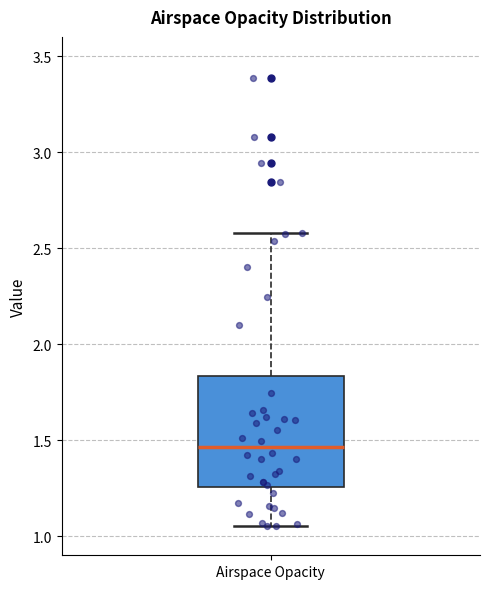

Transcribe this box plot: give where the median line is, the range the box spans, and where the two whiskers end, as read against the y-axis. The values are not printed on the chart, so give them approximately, as read against the axis.

median 1.45, box 1.25 to 1.85, whiskers 1.05 to 2.60